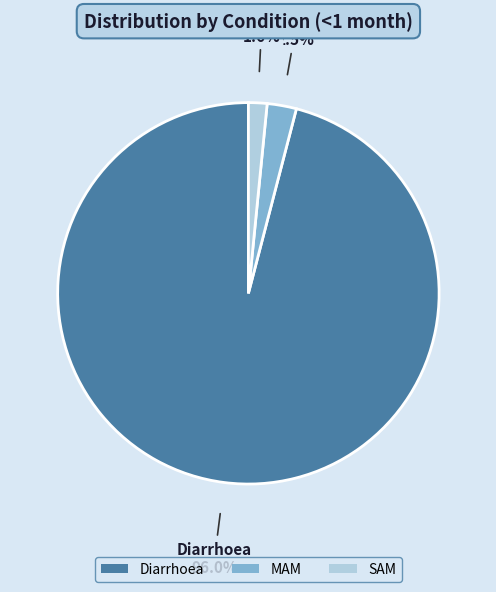

Between MAM and Diarrhoea, which is larger?

Diarrhoea